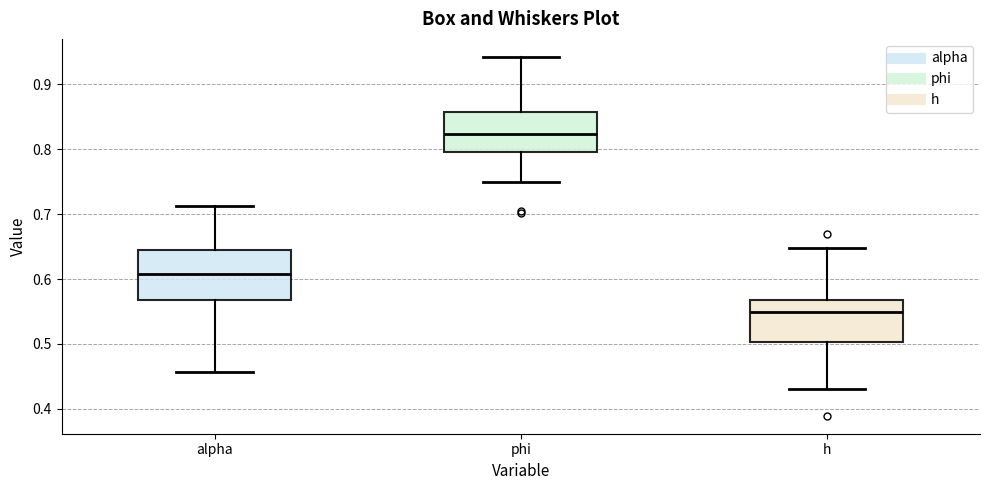

Where does the upper whisker of the box for h end on the y-axis? The values are not printed on the chart, so give them approximately, as read against the axis.

0.65